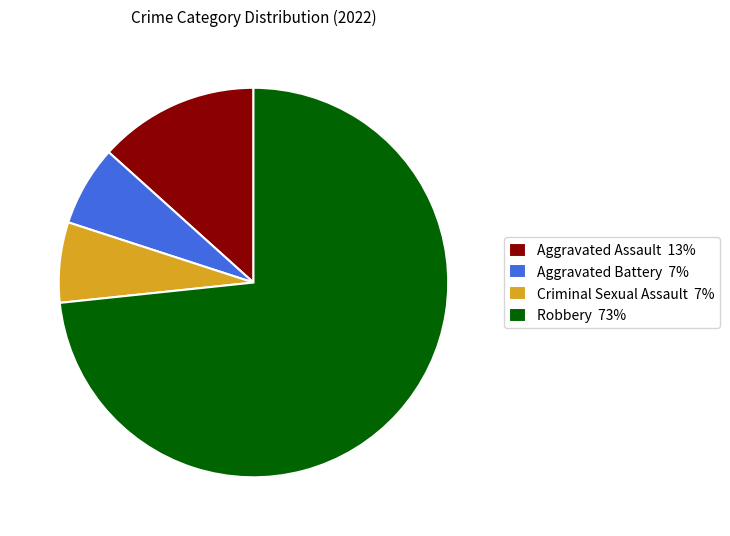

True or false: Aggravated Battery 7% accounts for 7% of the total.

True